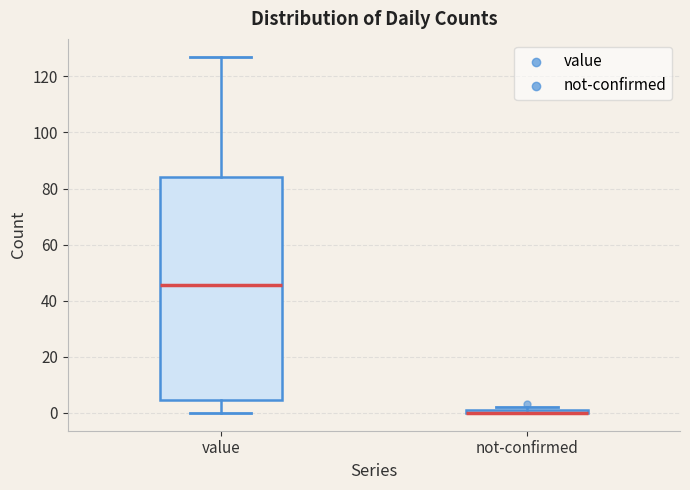

Where is the upper edge of the box for not-confirmed on the y-axis? The values are not printed on the chart, so give them approximately, as read against the axis.

2